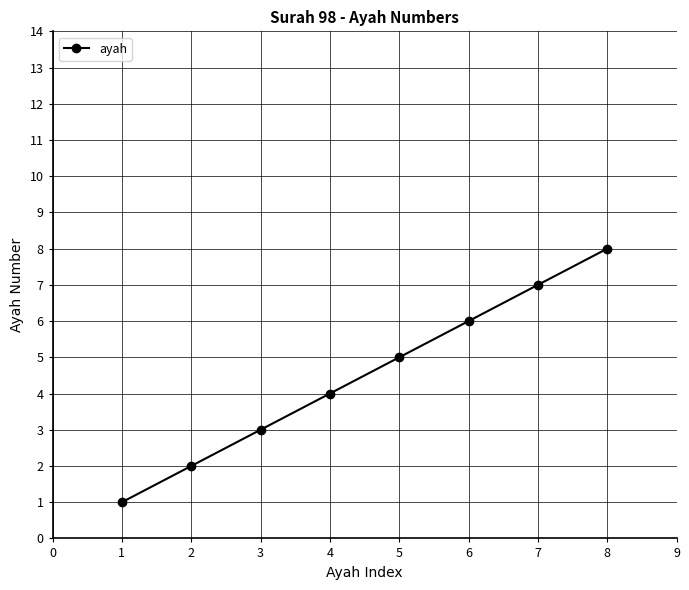

List the labels in order of value, smallest first.

1, 2, 3, 4, 5, 6, 7, 8